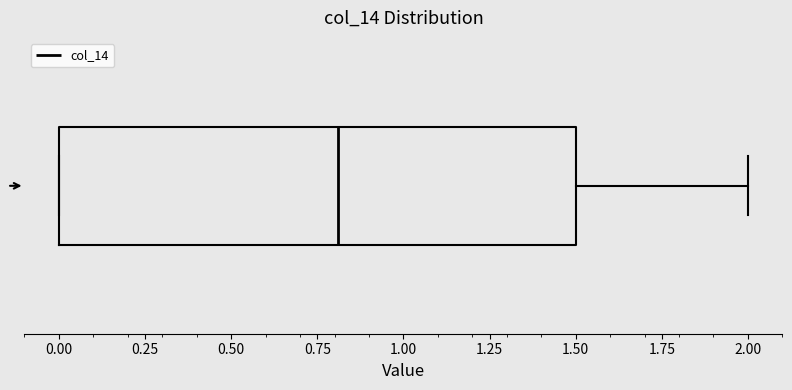

Read this box plot against the x-axis: the position of the median line, the range covered by the box, and the ends of both whiskers. The values are not printed on the chart, so give them approximately, as read against the axis.

median 0.8, box 0.0 to 1.5, whiskers 0.0 to 2.0